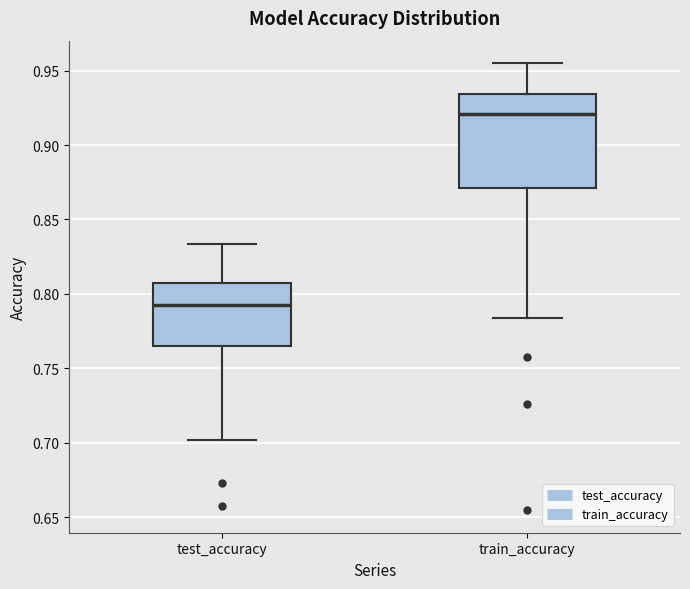

Reading left to right, transcribe this box plot: for each box, give where its median line is, the range the box spans, and where its two whiskers end, as read against the y-axis. The values are not printed on the chart, so give them approximately, as read against the axis.

test_accuracy: median 0.790, box 0.765 to 0.810, whiskers 0.700 to 0.835
train_accuracy: median 0.920, box 0.870 to 0.935, whiskers 0.785 to 0.955